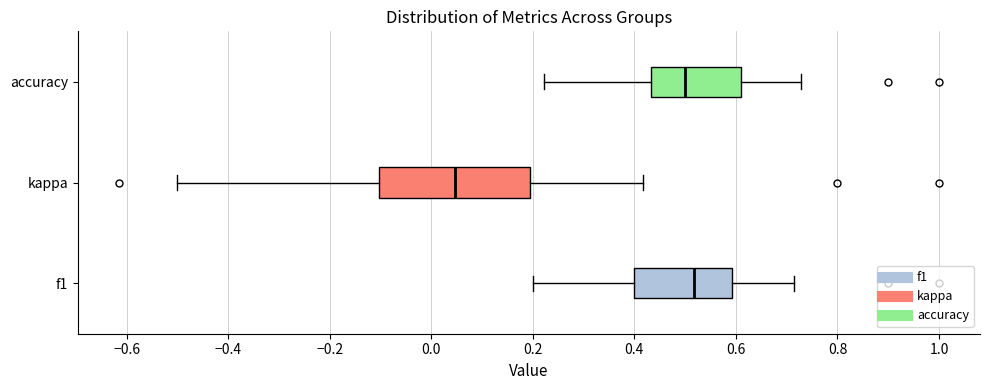

Comparing the boxes themselves (not the whiskers), which one is the widest?

kappa